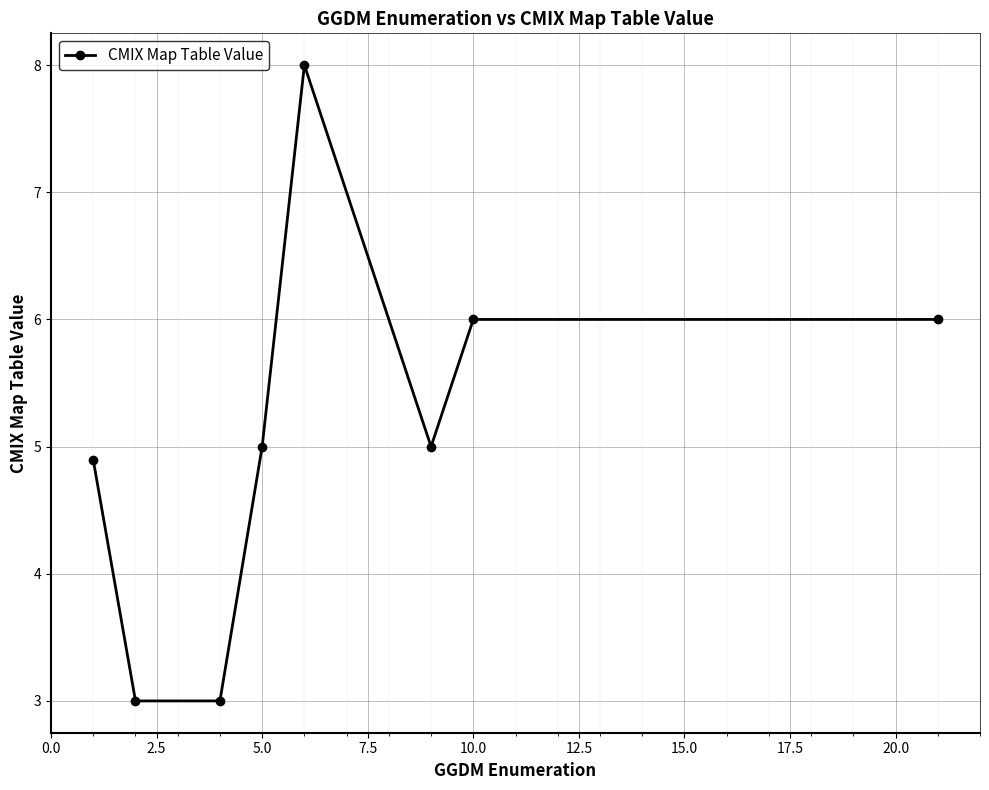

What is the average value?

5.1